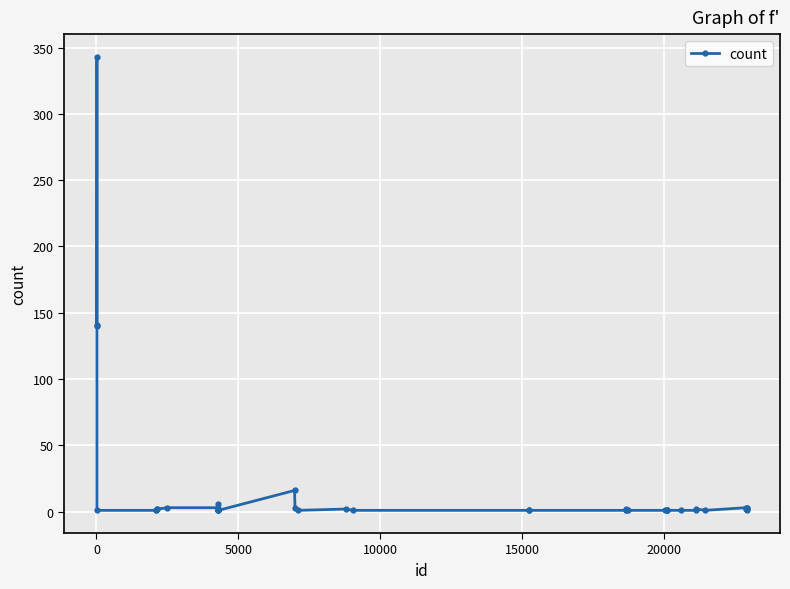

What is the sum of all values?

699